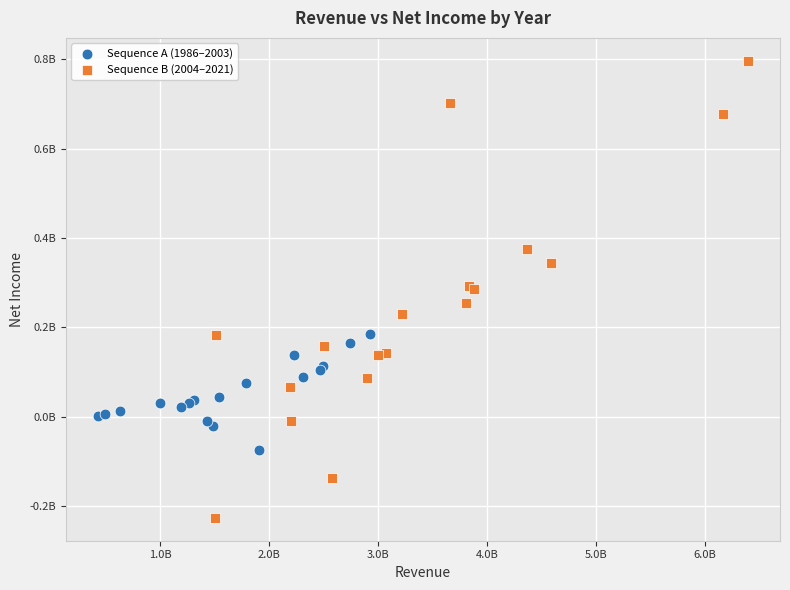

Which series has the largest Y range (max minus min)?

Sequence B (2004–2021)